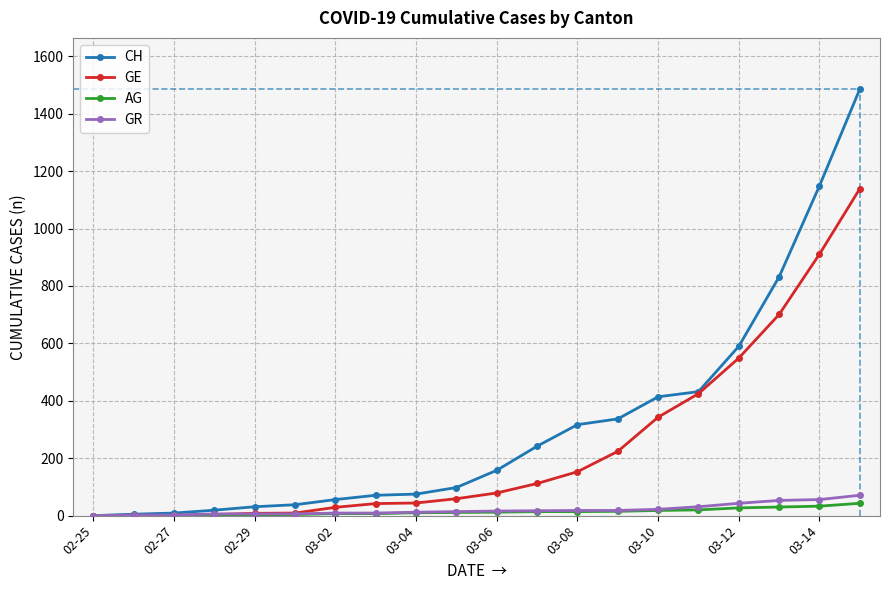

What is the maximum value for AG?

43